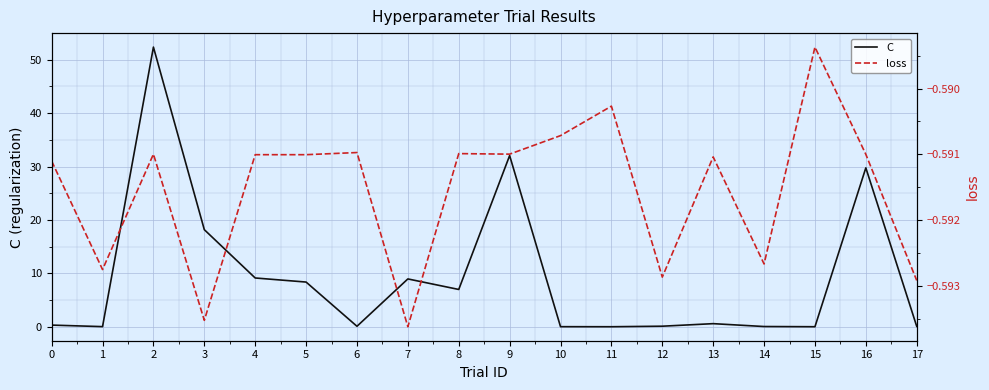

True or false: C and loss intersect in this chart.

False